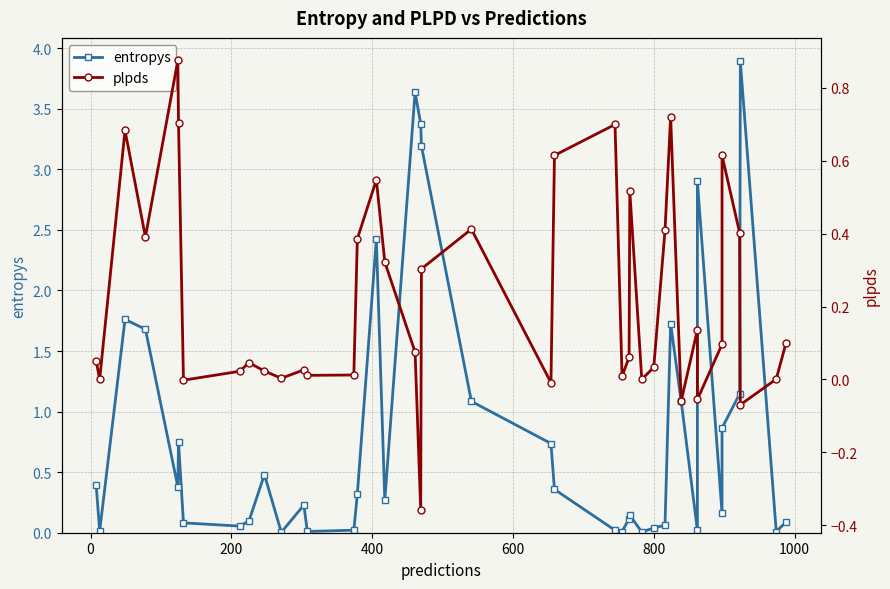

The value of plpds at 13 is 0.0. True or false?

False